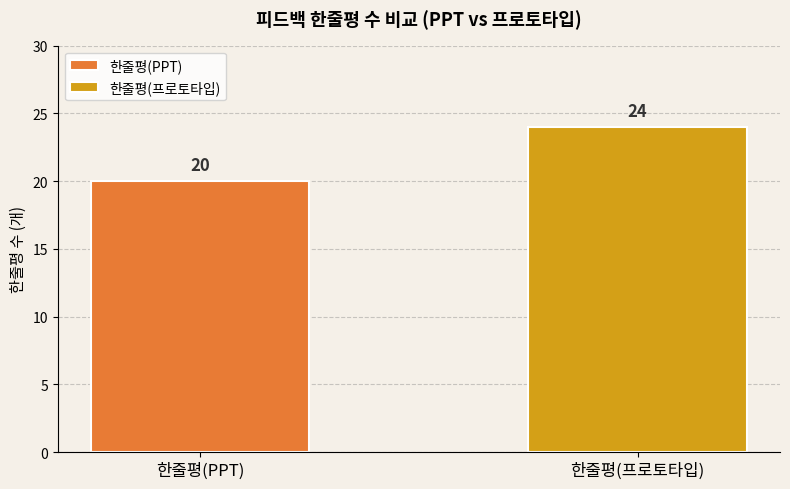

List the series in order of their overall mean, lowest first.

한줄평(PPT), 한줄평(프로토타입)